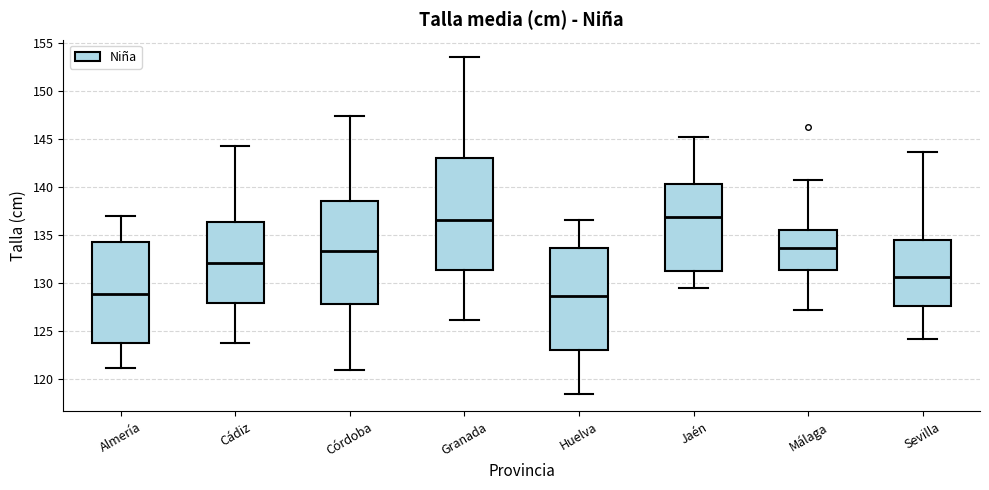

Where is the upper edge of the box for Almería on the y-axis? The values are not printed on the chart, so give them approximately, as read against the axis.

134.5